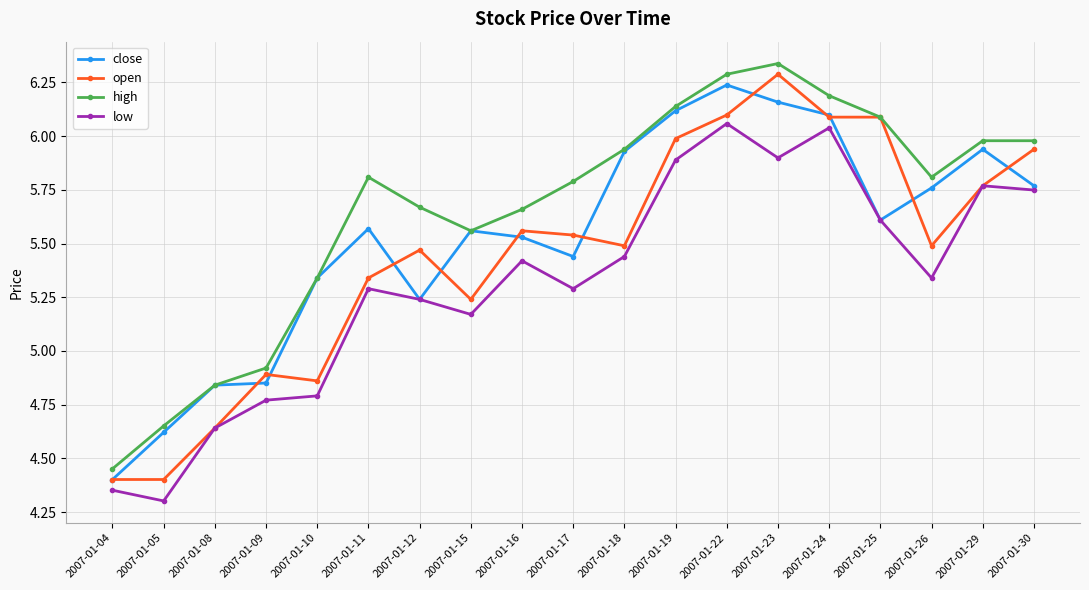

True or false: high has more than 1 interior local peaks.

True